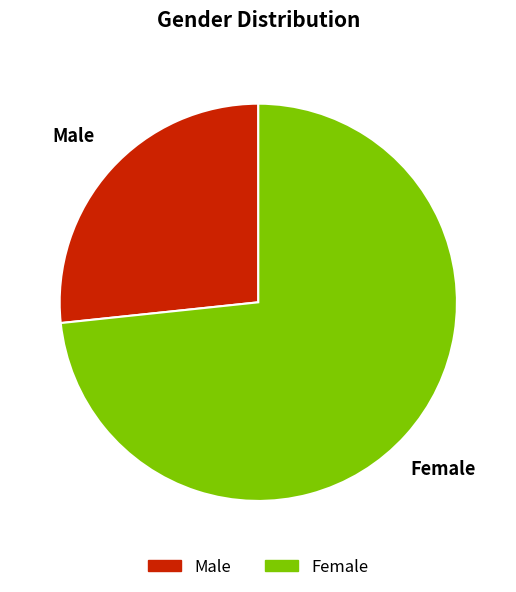

Which has a higher value, Female or Male?

Female